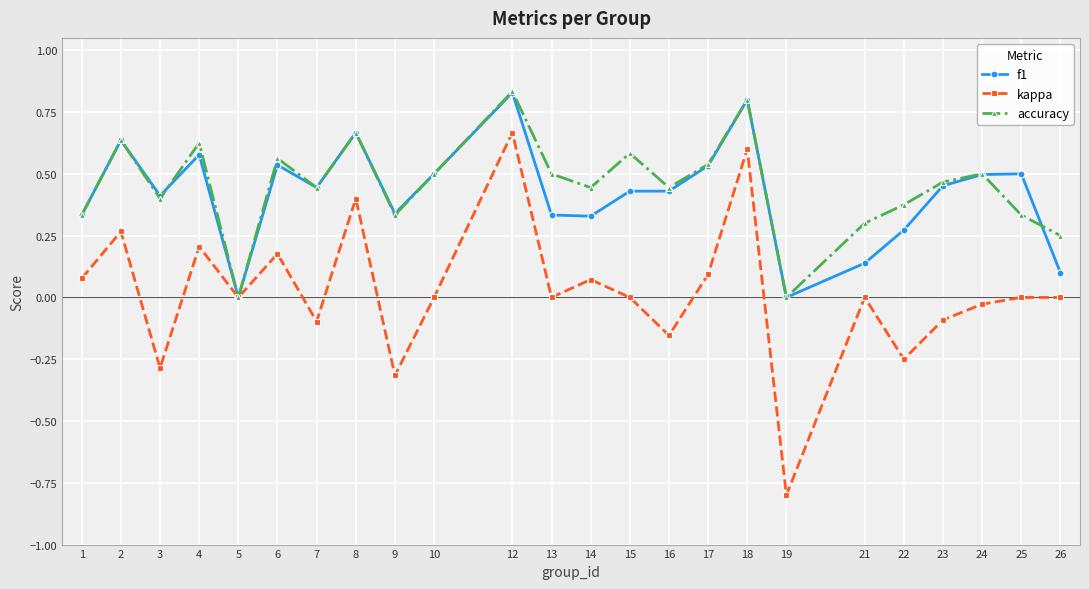

At which category does f1 reach its first local valley?

3